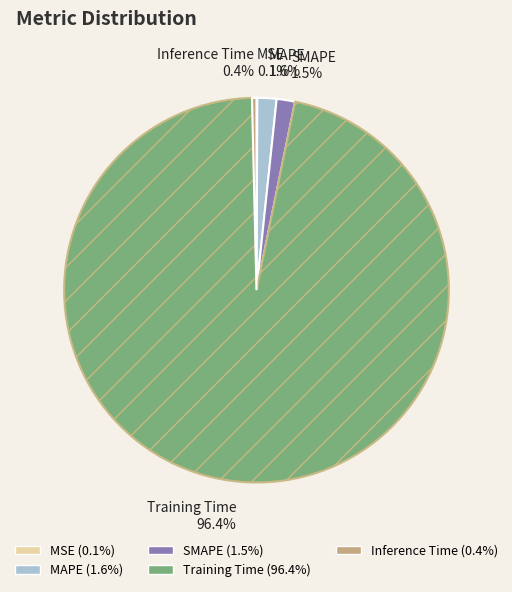

To the nearest percent, what percentage of the pie is MAPE?

2%